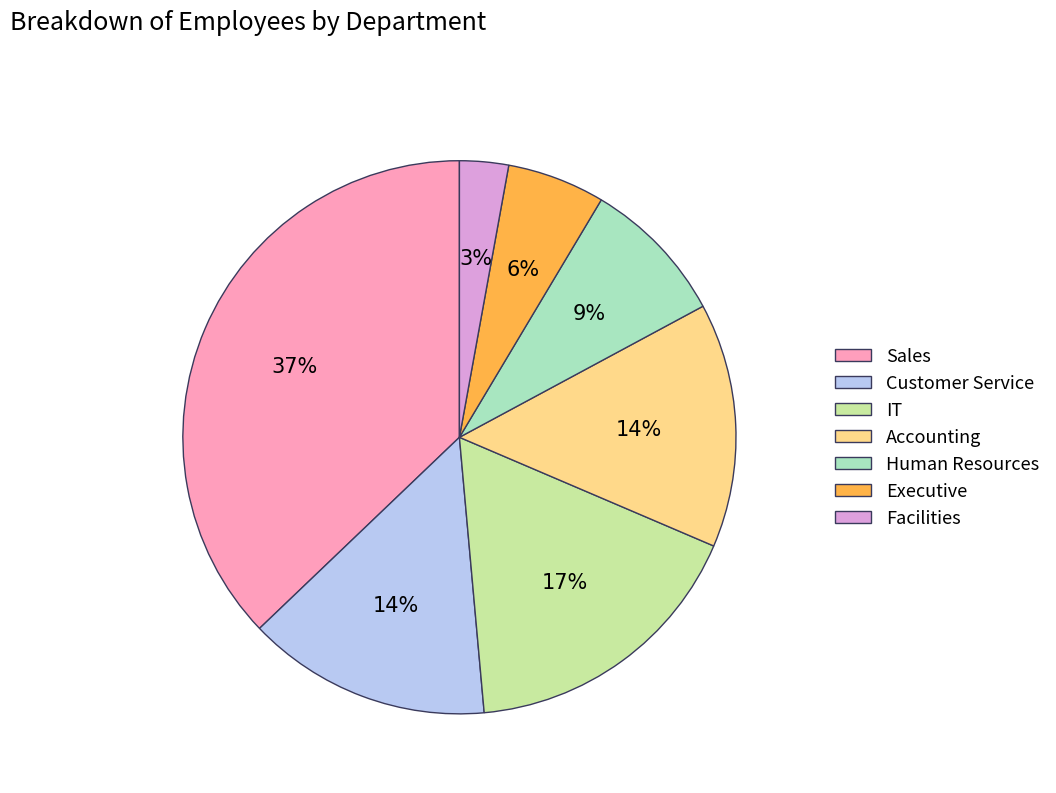

To the nearest percent, what is the difference between the IT and Executive slice percentages?

11%